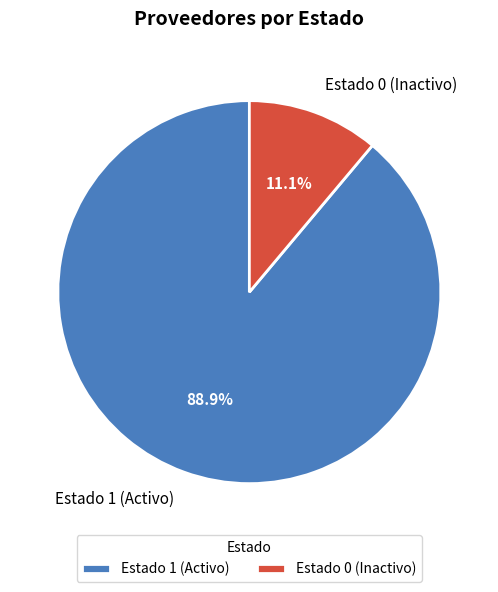

Rank the categories by value from highest to lowest.

Estado 1 (Activo), Estado 0 (Inactivo)